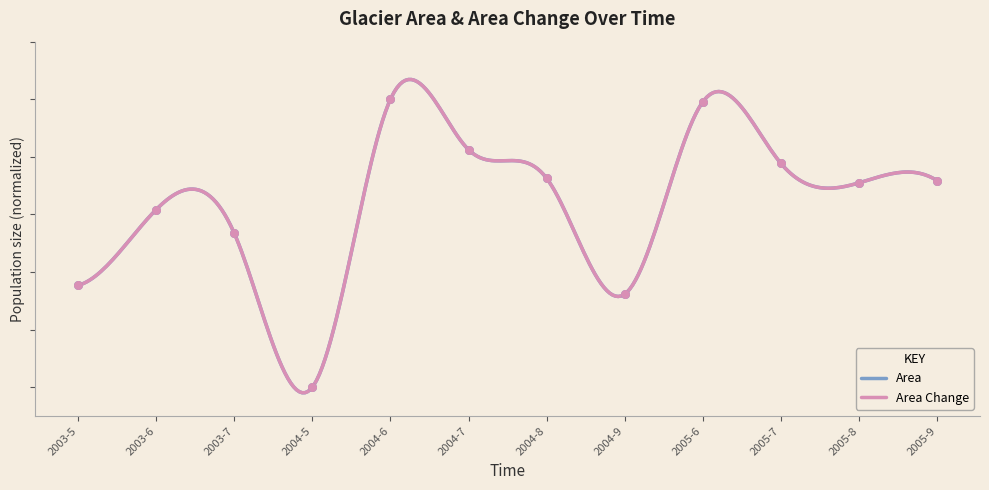

Which series has the largest total across all categories?

Area